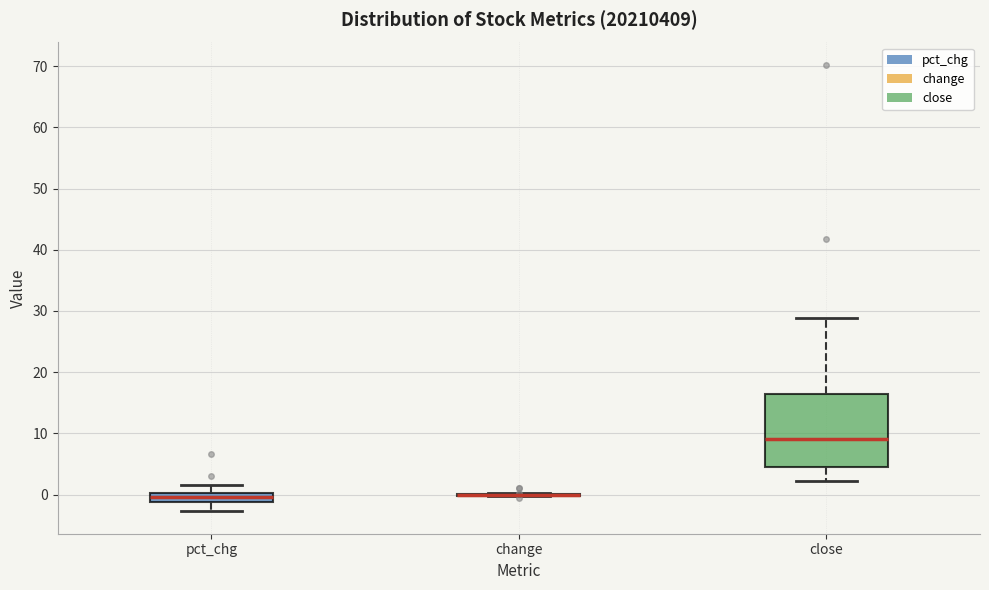

Which box is the tallest, from its lower edge to its upper edge?

close